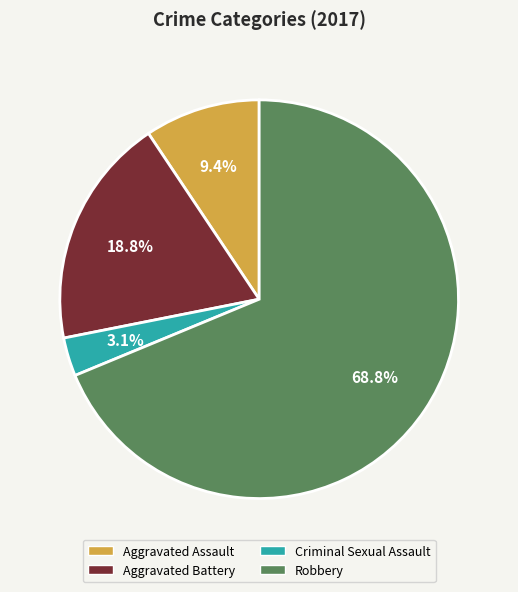

To the nearest percent, what is the average slice percentage?

25%